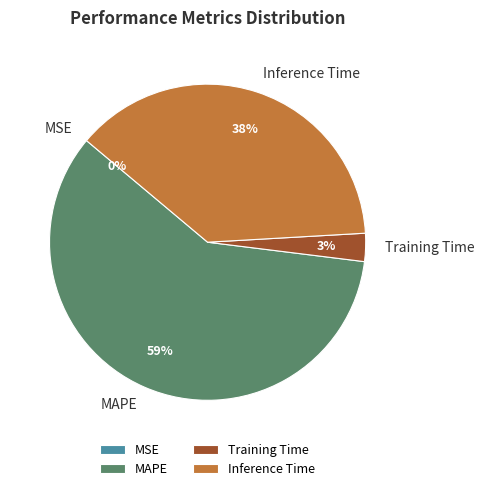

Which category accounts for the majority?

MAPE